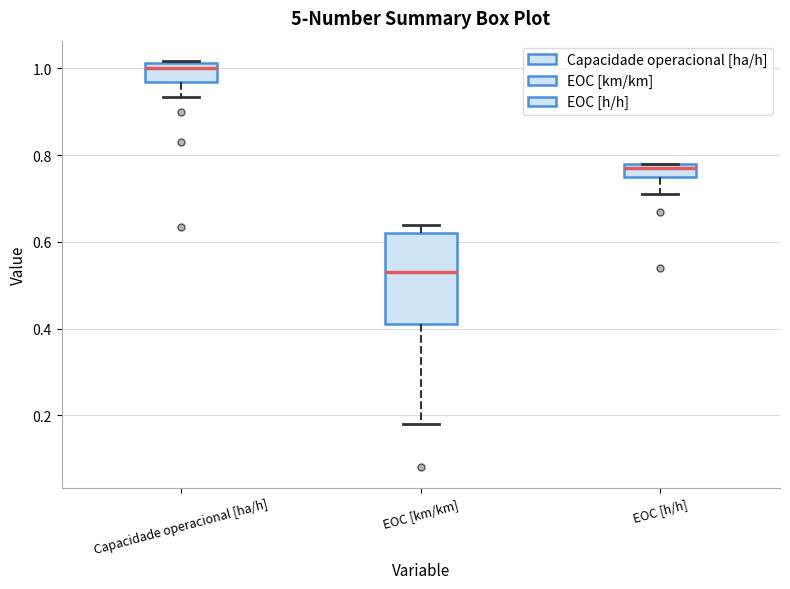

Comparing the boxes themselves (not the whiskers), which one is the tallest?

EOC [km/km]